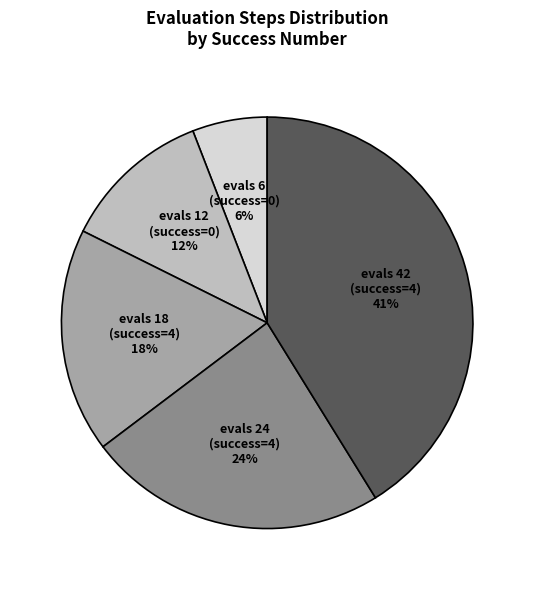

To the nearest percent, what is the difference between the evals 18 (success=4) and evals 6 (success=0) slice percentages?

12%